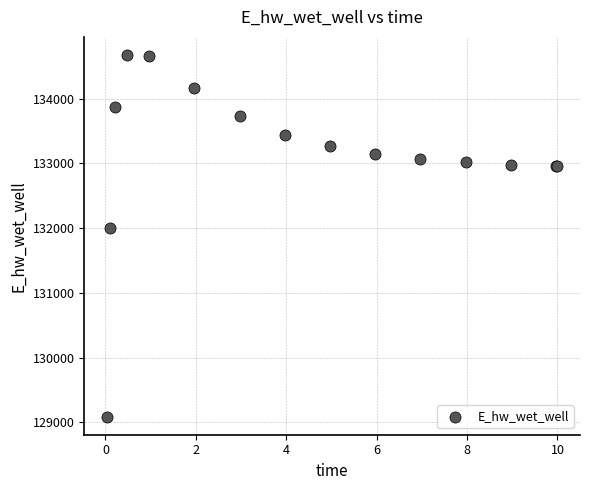

What Y value in the scatter plot is closest to 131880?

132002.2